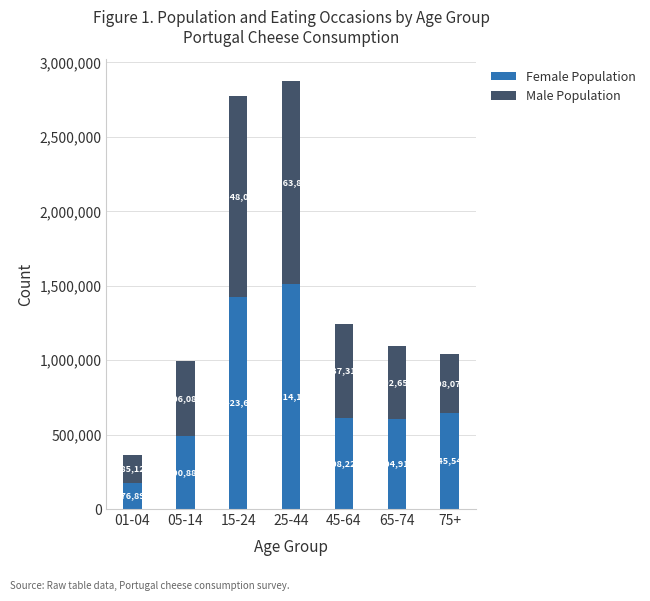

Rank the categories by Female Population value from highest to lowest.

25-44, 15-24, 75+, 45-64, 65-74, 05-14, 01-04